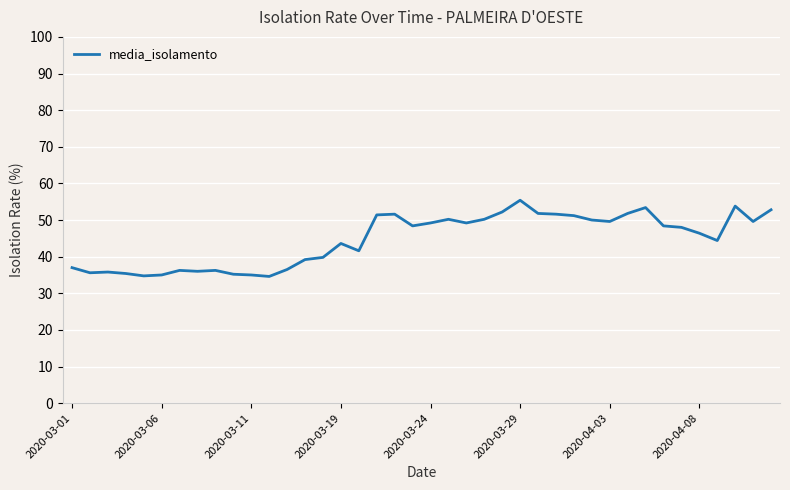

What is the greatest value displayed?

55.4